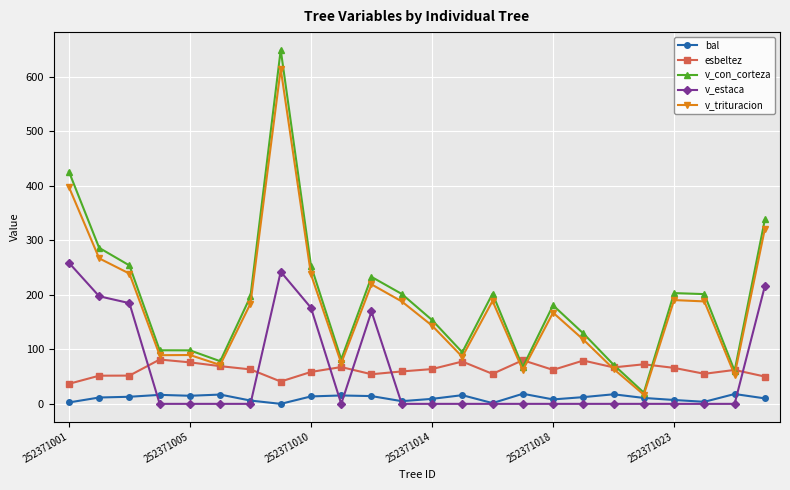

True or false: v_trituracion and v_estaca cross at least once.

False